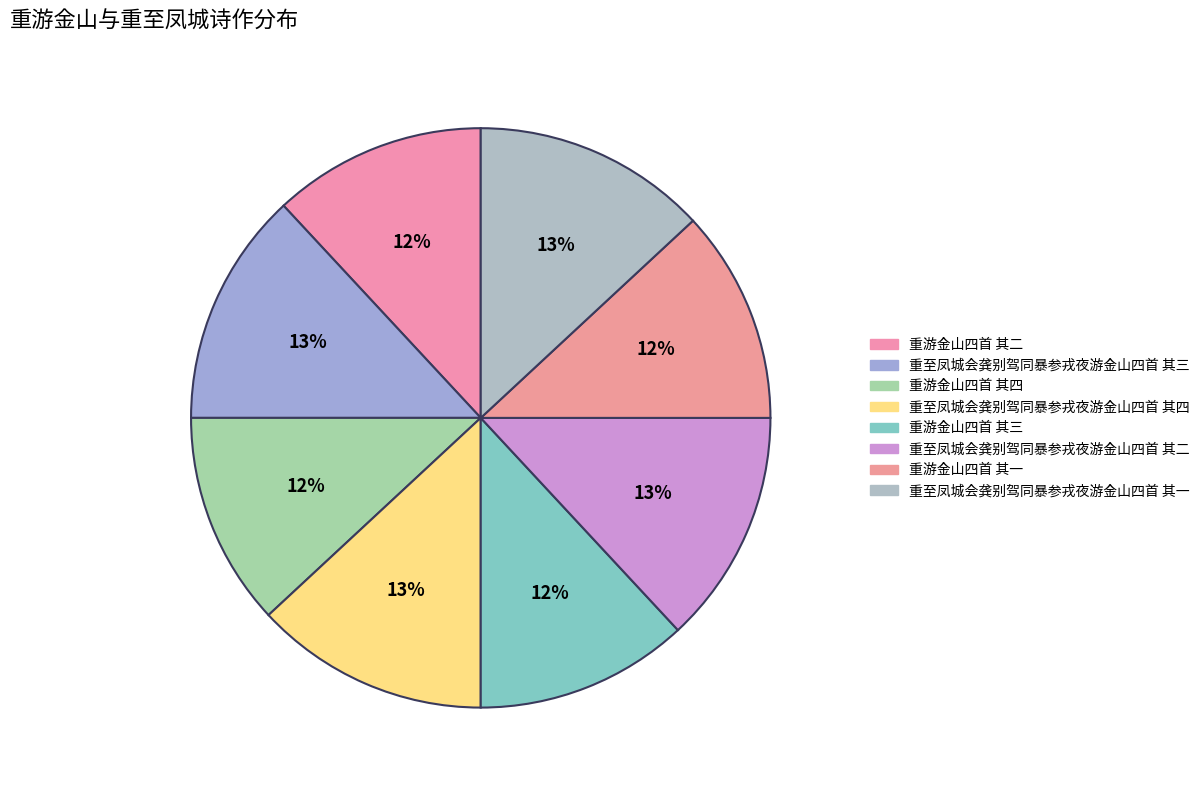

How many slices are in this pie chart?

8